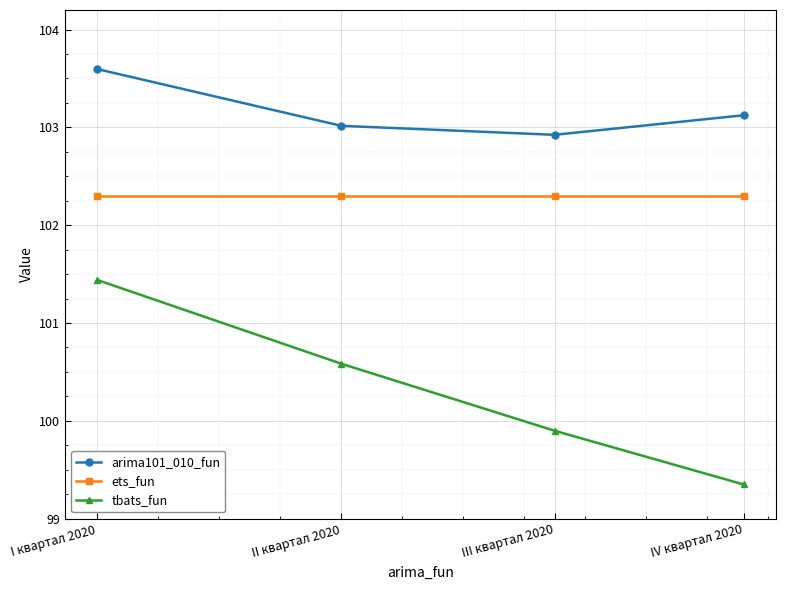

Between I квартал 2020 and IV квартал 2020, which series saw the biggest shift?

tbats_fun